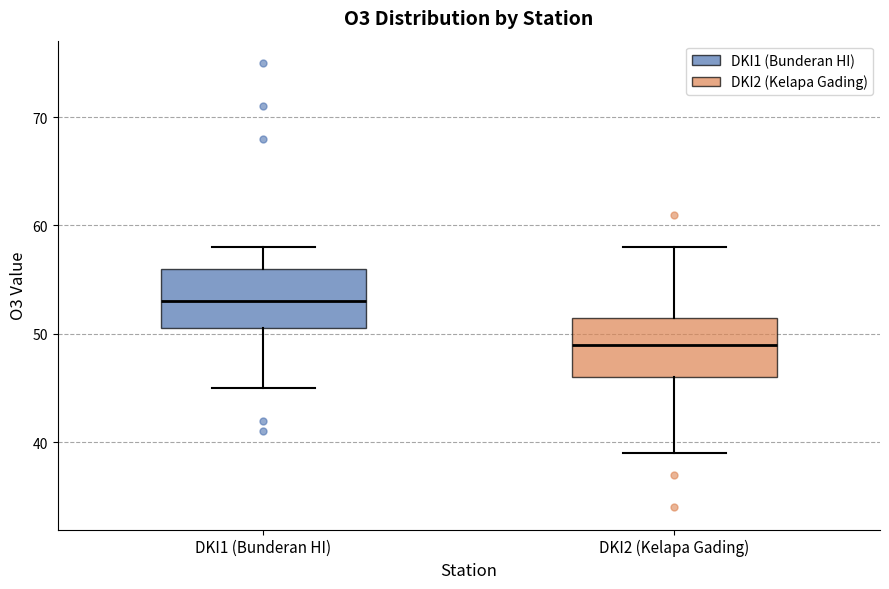

Which box has the lowest median line?

DKI2 (Kelapa Gading)